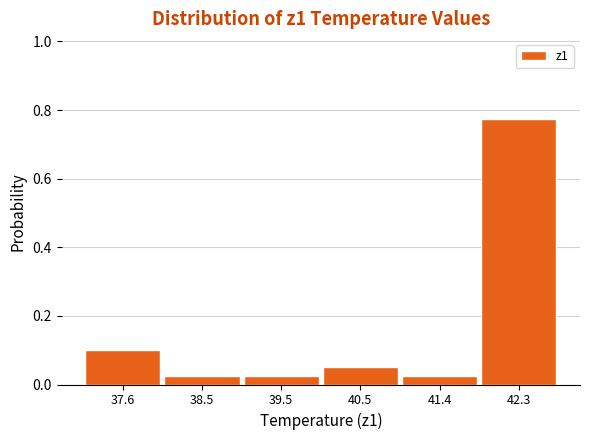

Between 41.4 and 40.5, which is larger?

40.5